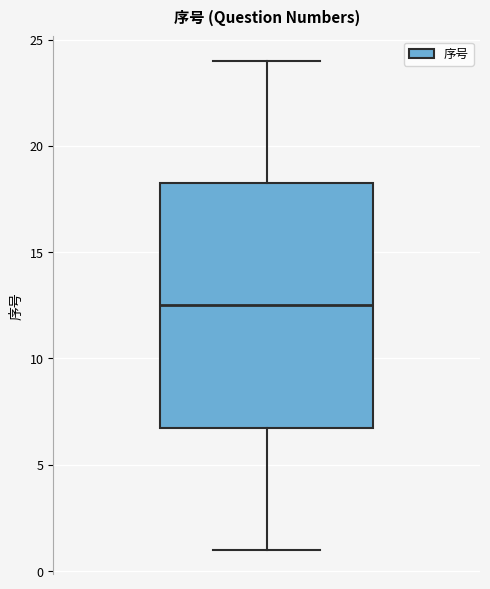

Where is the lower edge of the box on the y-axis? The values are not printed on the chart, so give them approximately, as read against the axis.

7.0